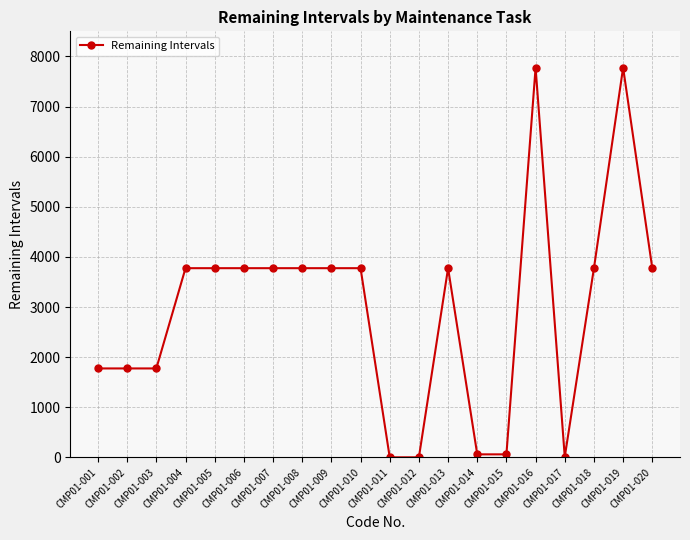

How many data points does each series have?

20